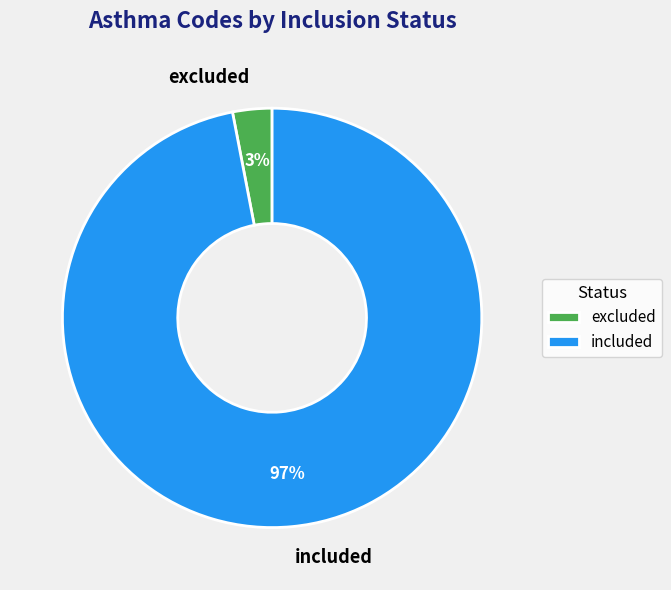

Which has a higher value, included or excluded?

included